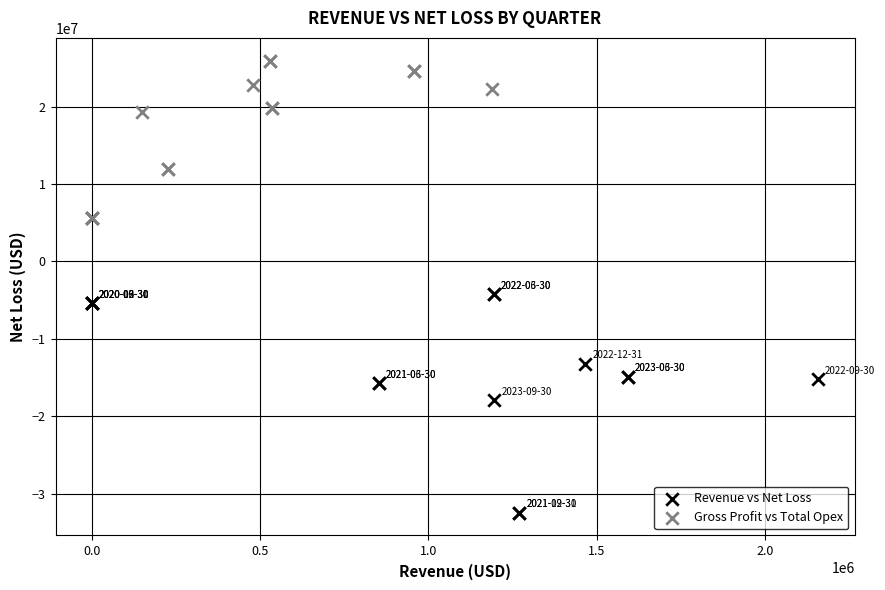

Which series reaches the minimum Y coordinate?

Revenue vs Net Loss